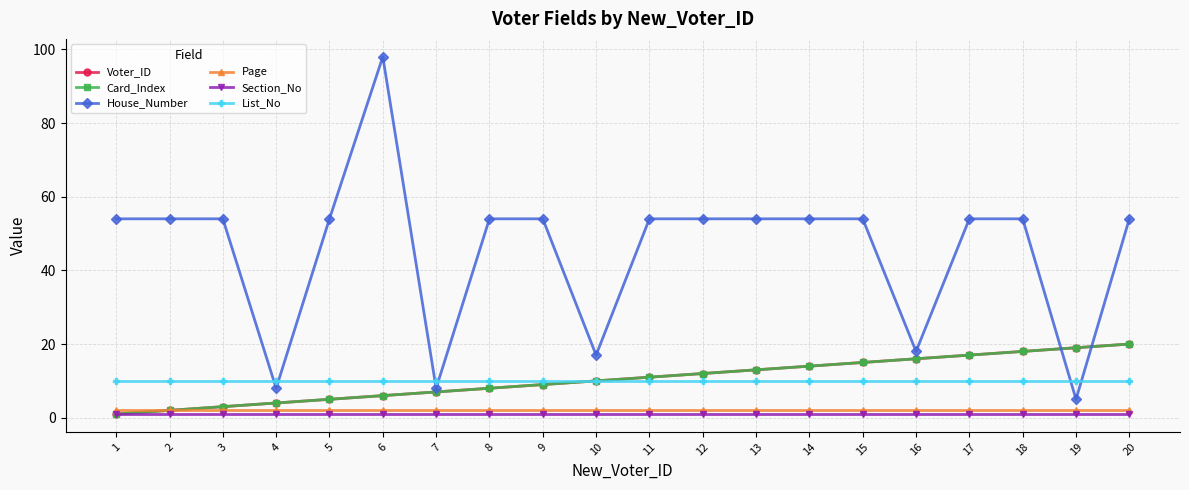

What is the difference between the second highest and second lowest values in the House_Number series?

46